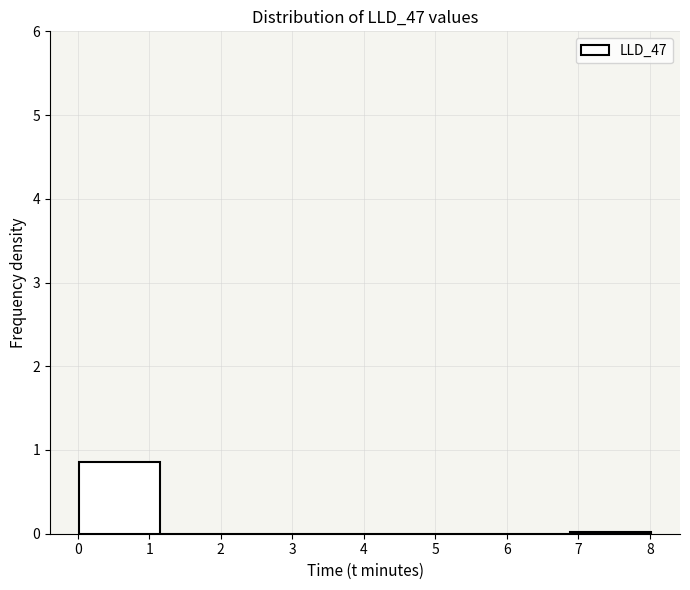

How tall is the bar that spans 0.0 to 1.2 on the x-axis? Neither the bar edges nor the heights are printed on the chart, so give them approximately, as read against the axes.

0.9